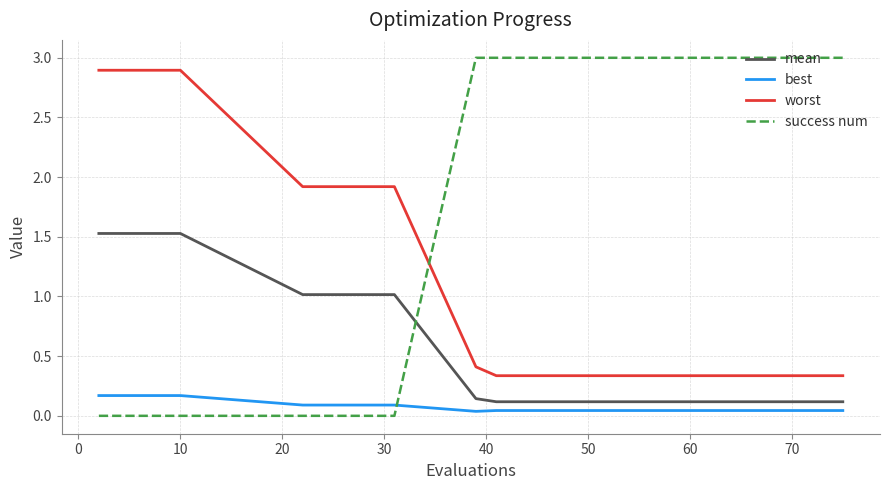

True or false: mean and best intersect in this chart.

False